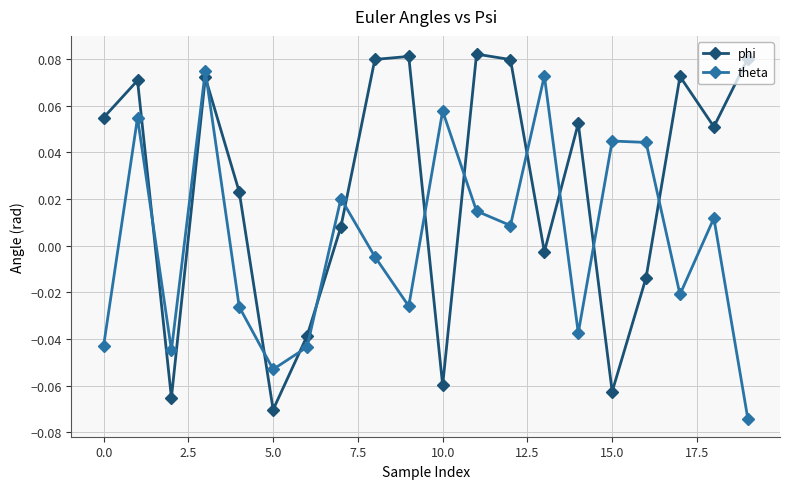

Which series has the largest total across all categories?

phi